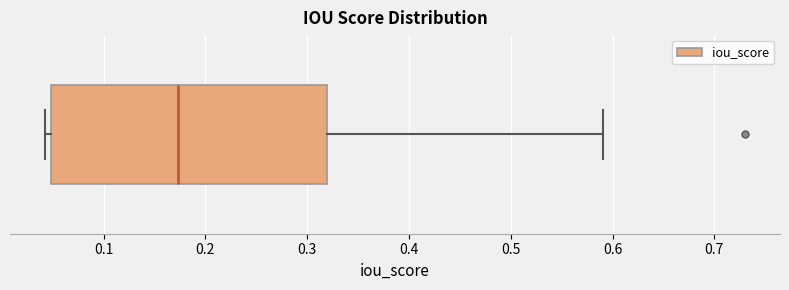

Transcribe this box plot: give where the median line is, the range the box spans, and where the two whiskers end, as read against the x-axis. The values are not printed on the chart, so give them approximately, as read against the axis.

median 0.17, box 0.05 to 0.32, whiskers 0.04 to 0.59